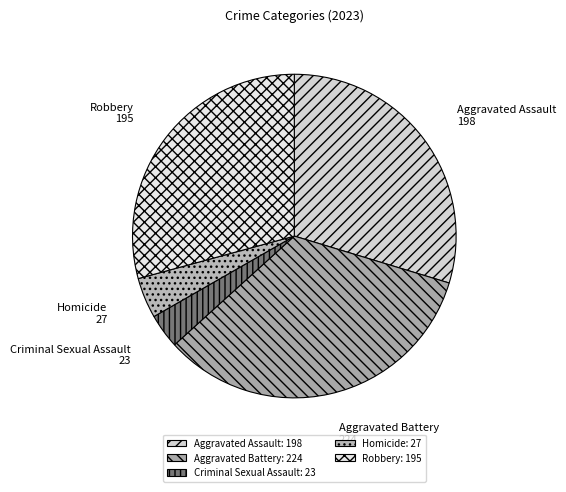

Which has a higher value, Robbery or Homicide?

Robbery